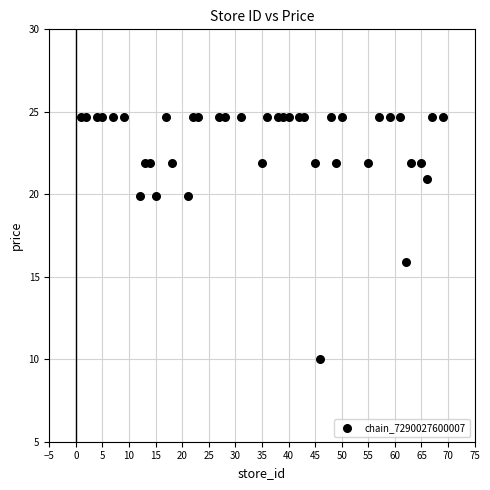

What Y value in the scatter plot is closest to 17?

15.9